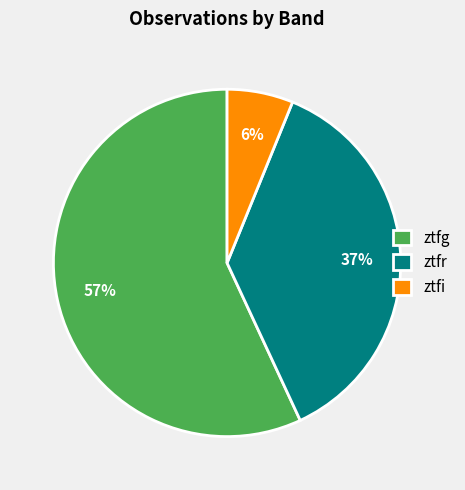

Which slice is the largest?

ztfg